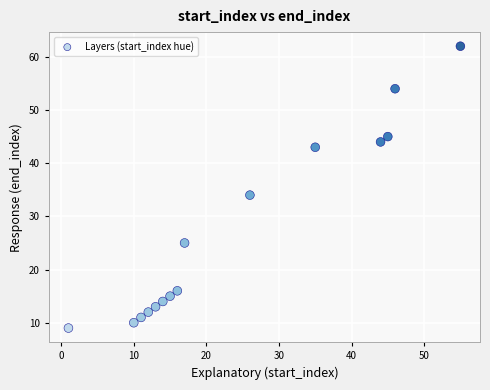

What Y value in the scatter plot is closest to 35?

34